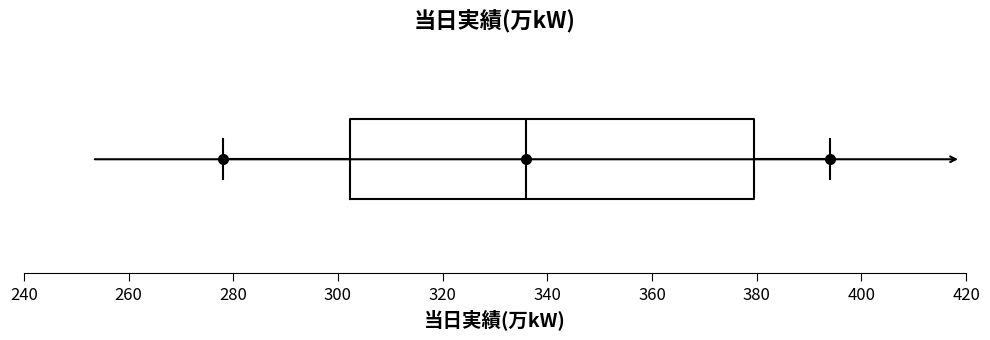

Read this box plot against the x-axis: the position of the median line, the range covered by the box, and the ends of both whiskers. The values are not printed on the chart, so give them approximately, as read against the axis.

median 336, box 302 to 380, whiskers 278 to 394